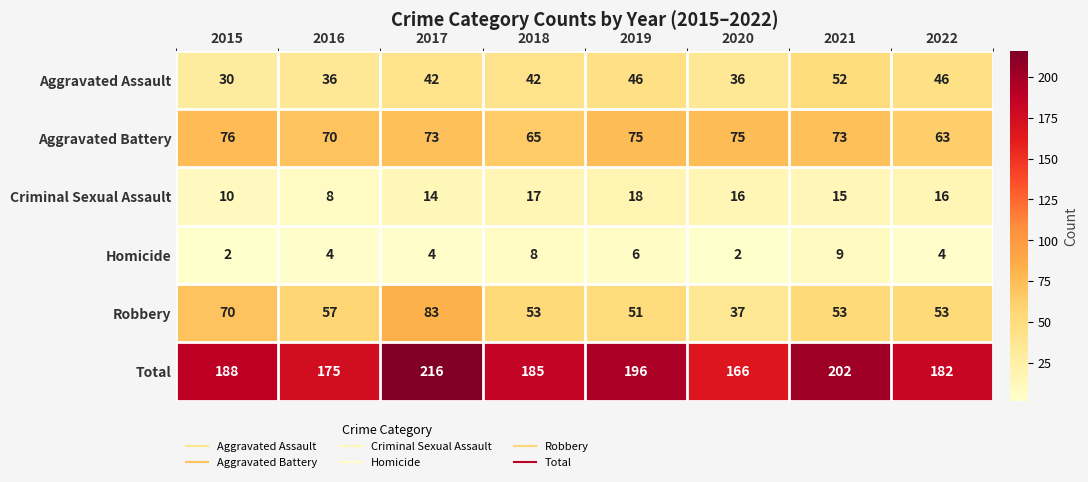

Which series changed the most between 2017 and 2020?

Total